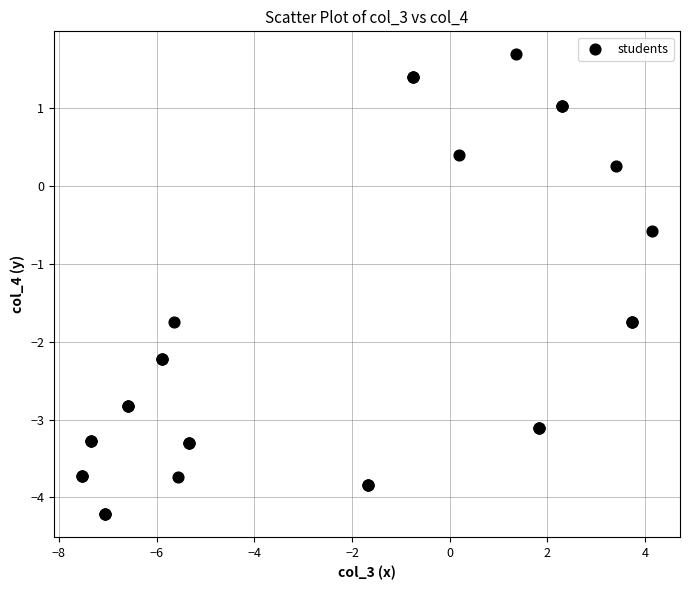

What Y value in the scatter plot is closest to -1?

-0.6